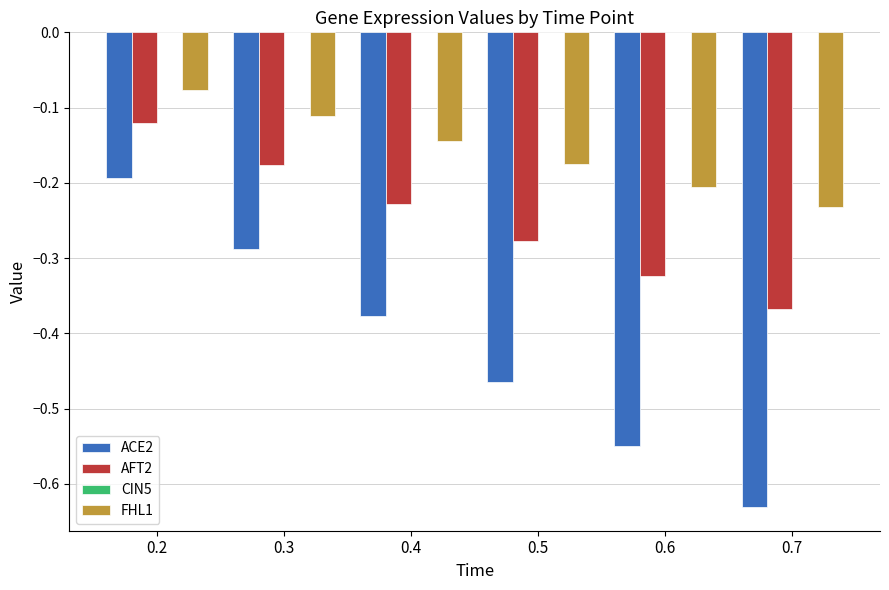

Which series changed the most between 0.4 and 0.5?

ACE2